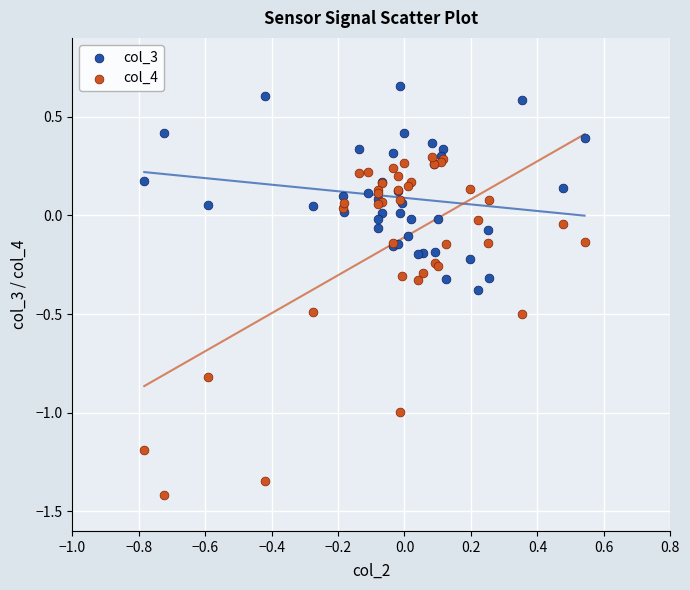

Which series reaches the minimum Y coordinate?

col_4